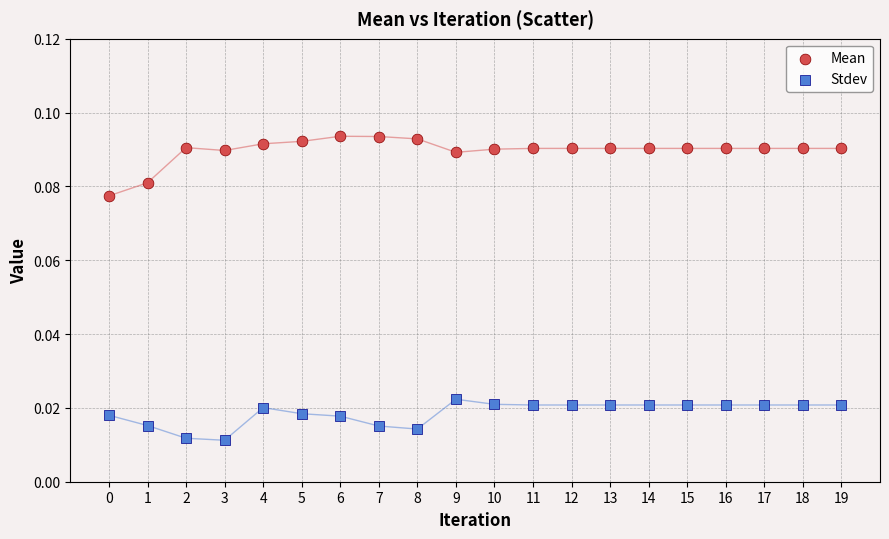

Which series reaches the maximum Y coordinate?

Mean